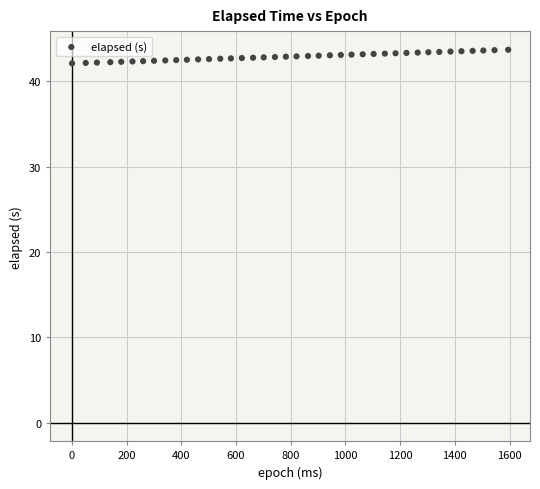

What is the range of X values (max minus min)?

1595.0